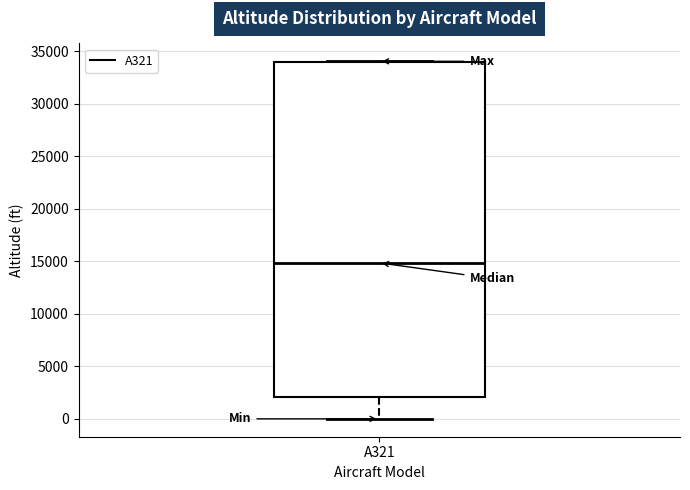

Where does the median line of the box for A321 sit on the y-axis? The values are not printed on the chart, so give them approximately, as read against the axis.

15000